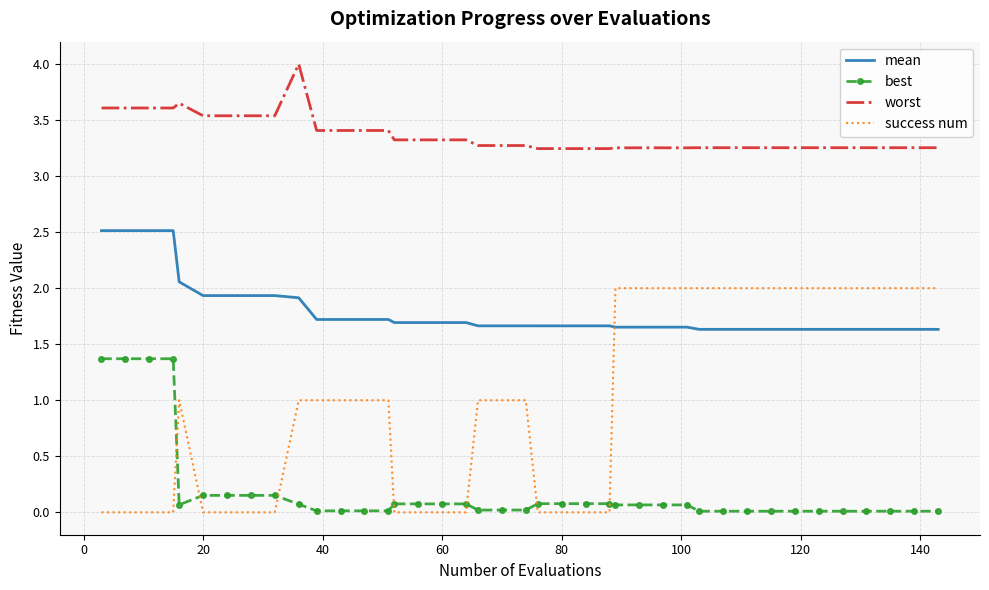

What is the maximum value for mean?

2.5